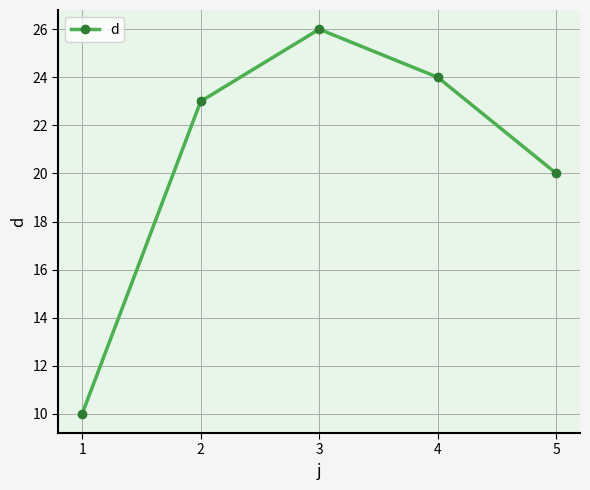

Reading left to right, what are all the values shown in this chart?

10	23	26	24	20